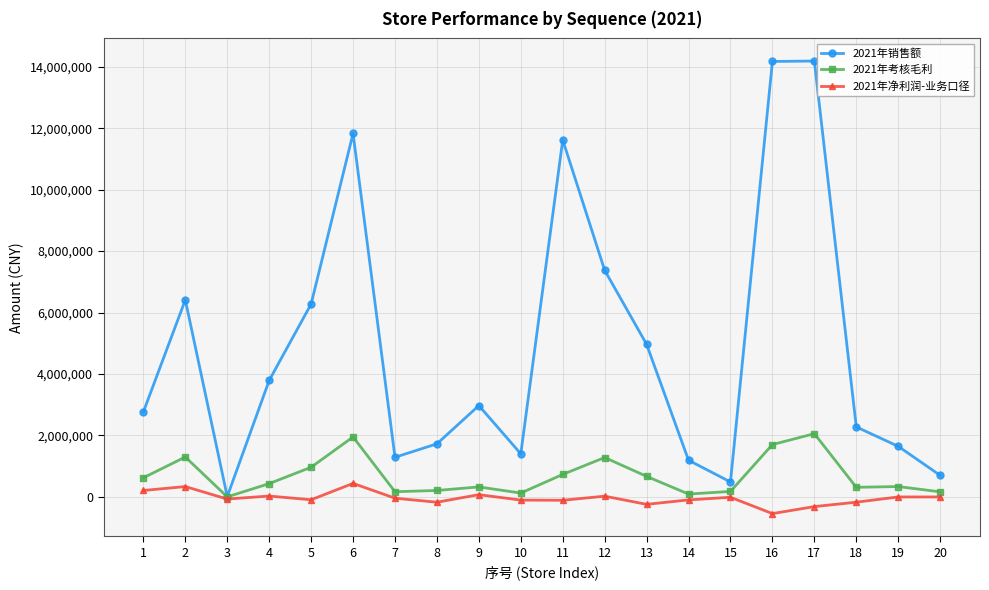

The 2021年净利润-业务口径 series shows -313779.8 at 17. True or false?

True